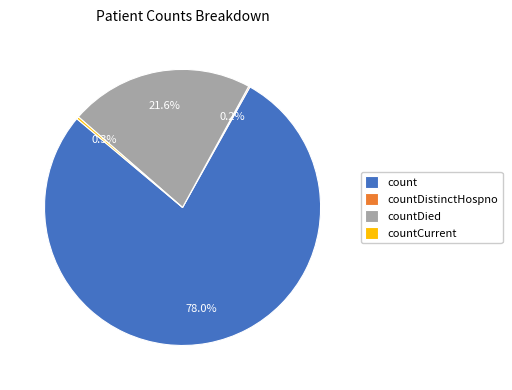

Does count account for over 50% of the chart?

Yes